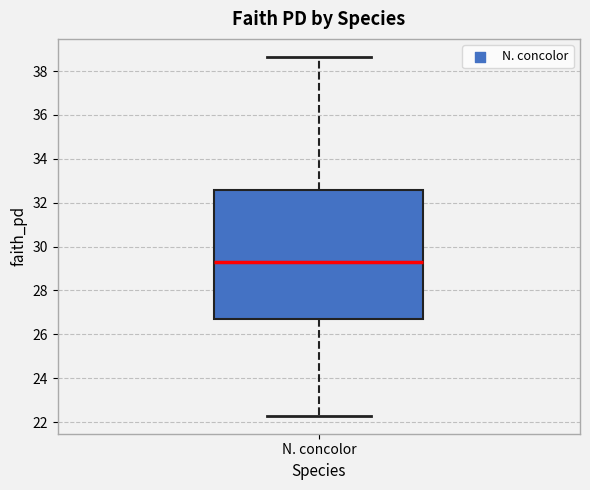

Where does the median line of the box for N. concolor sit on the y-axis? The values are not printed on the chart, so give them approximately, as read against the axis.

29.4